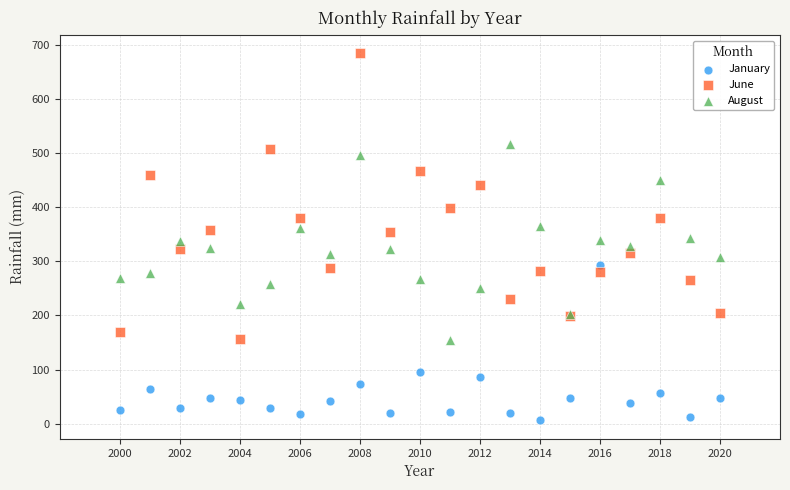

Which series reaches the minimum Y coordinate?

January